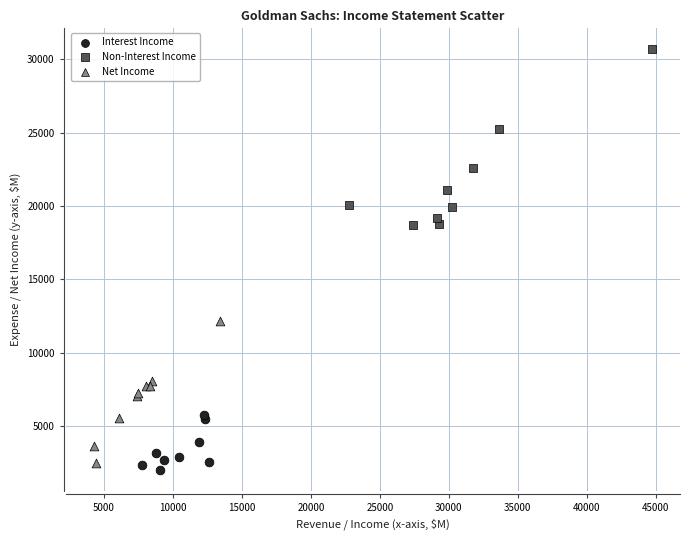

Which series has the largest Y range (max minus min)?

Non-Interest Income